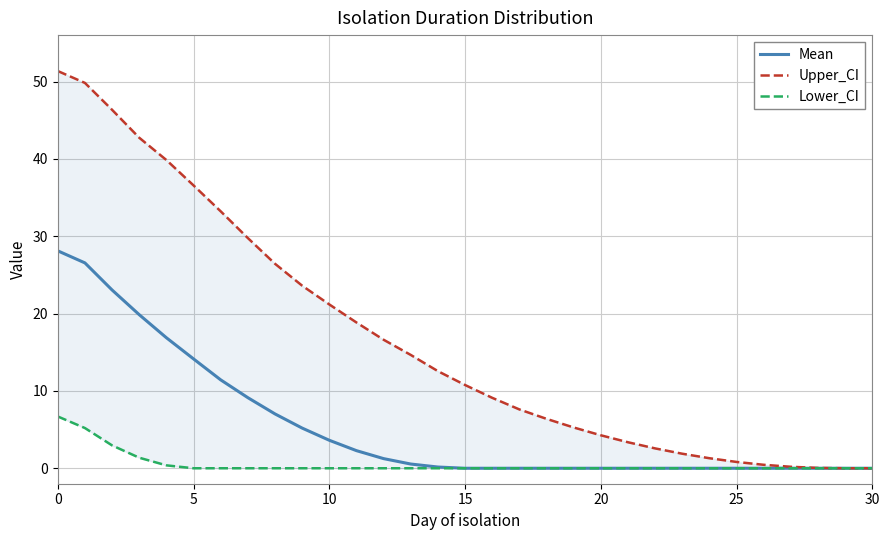

The Upper_CI series shows 26.4 at 8. True or false?

True